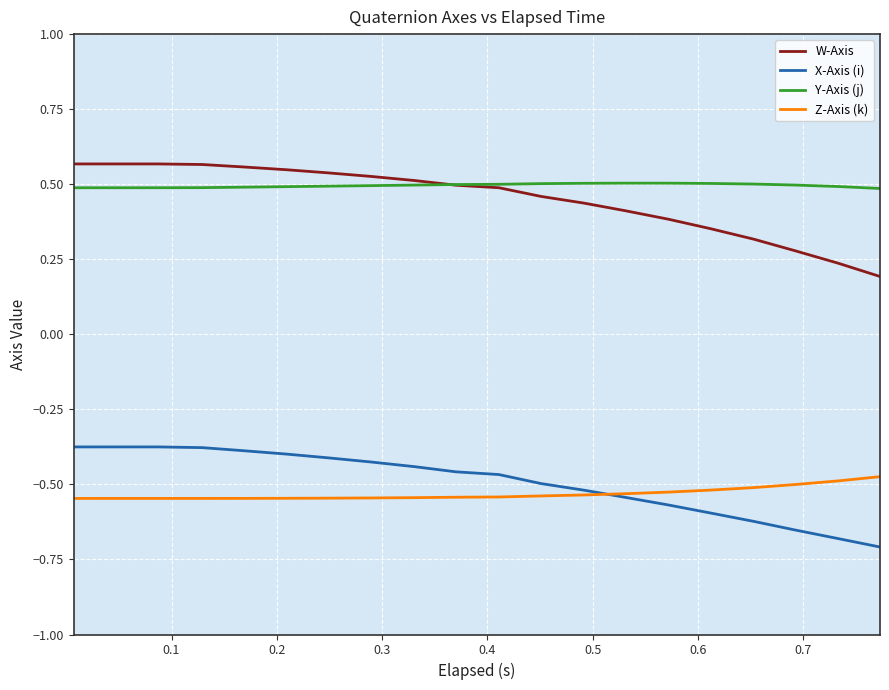

True or false: Y-Axis (j) and X-Axis (i) intersect in this chart.

False